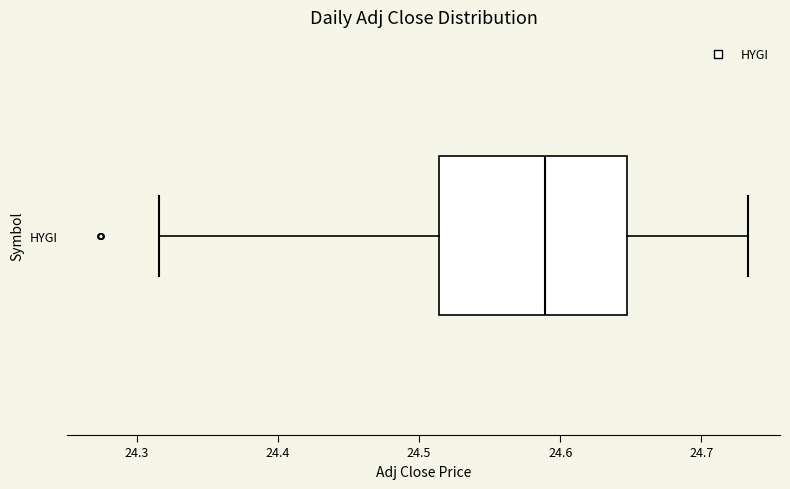

Read this box plot against the x-axis: the position of the median line, the range covered by the box, and the ends of both whiskers. The values are not printed on the chart, so give them approximately, as read against the axis.

median 24.59, box 24.51 to 24.65, whiskers 24.32 to 24.73